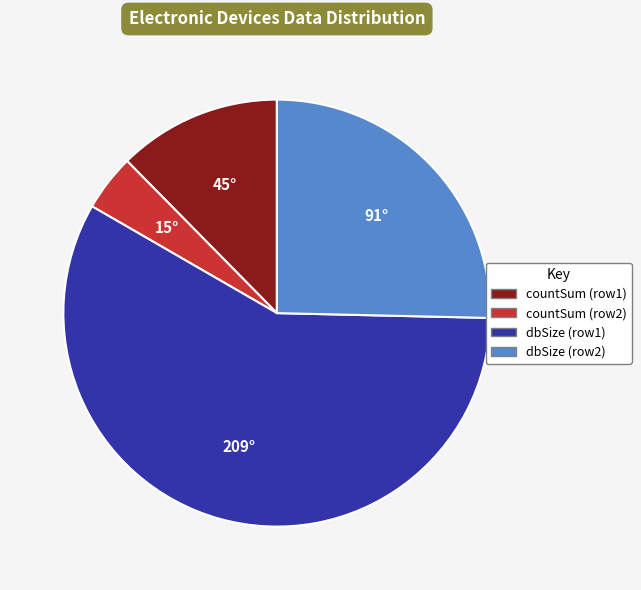

Does any single category account for the majority?

Yes